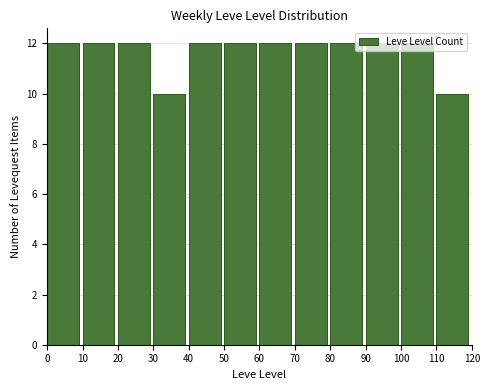

Reading left to right, transcribe this chart: for each bar, give the range it covers on the x-axis and its height. The values are not printed on the chart, so give them approximately, as read against the axis.

0 to 10: 12
10 to 20: 12
20 to 30: 12
30 to 40: 10
40 to 50: 12
50 to 60: 12
60 to 70: 12
70 to 80: 12
80 to 90: 12
90 to 100: 12
100 to 110: 12
110 to 120: 10